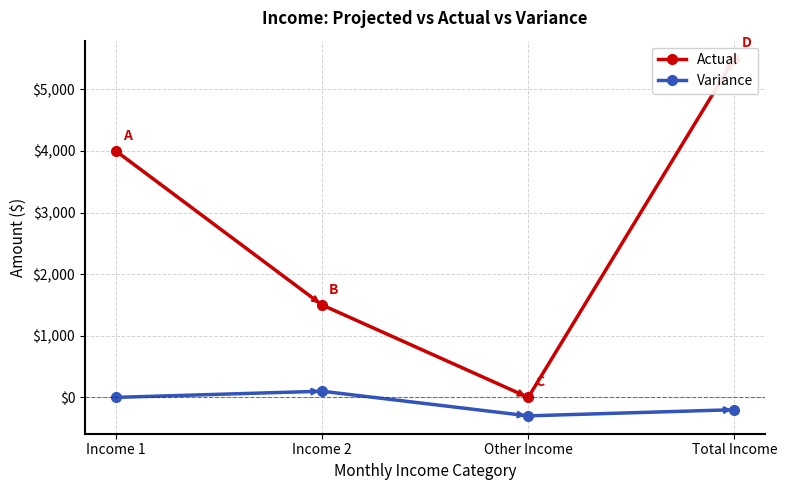

True or false: Actual and Variance intersect in this chart.

False